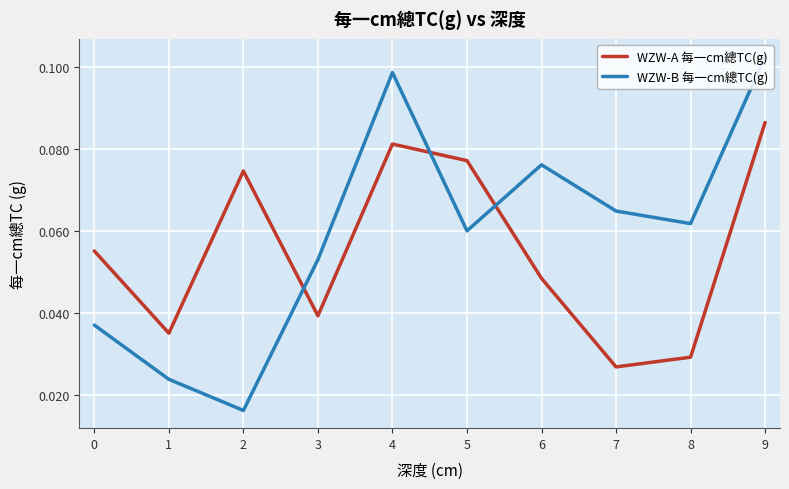

Where is WZW-A 每一cm總TC(g) nearest to the value 0?

7